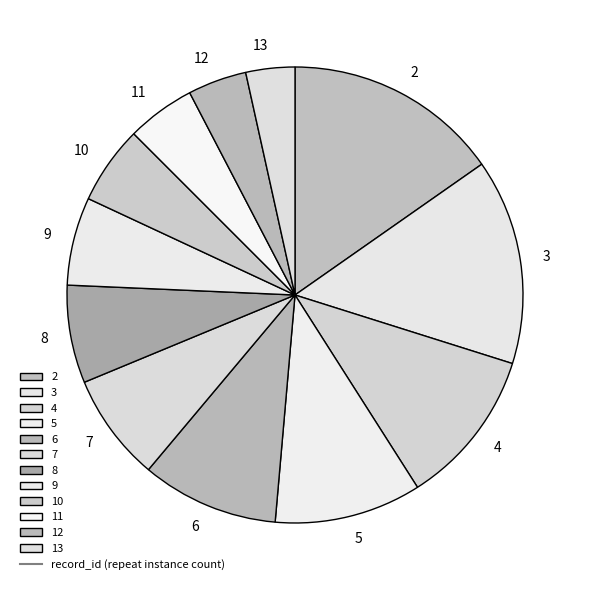

Approximately how many times larger is the value at 5 compared to 11?

2.1